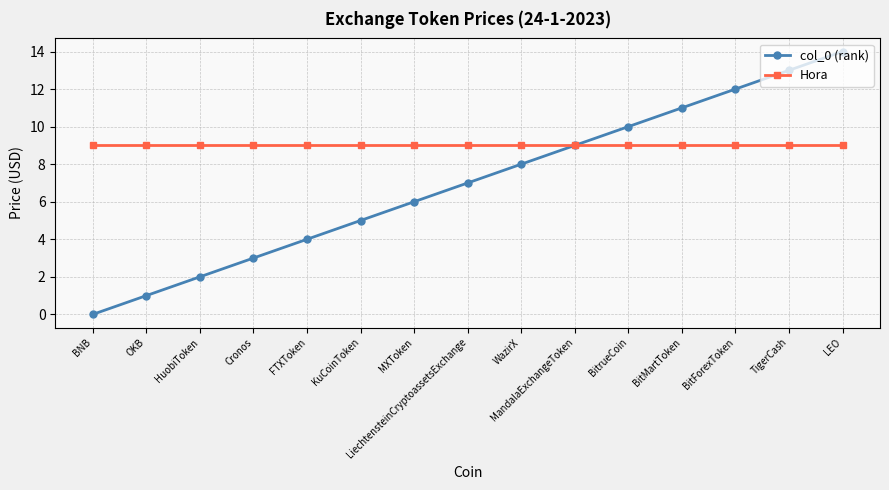

The Hora series shows 13 at LEO. True or false?

False